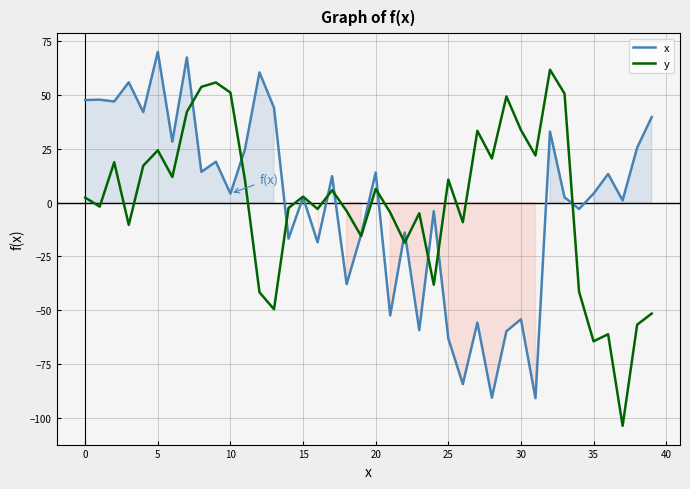

Rank the series by their average value, from lowest to highest.

y, x